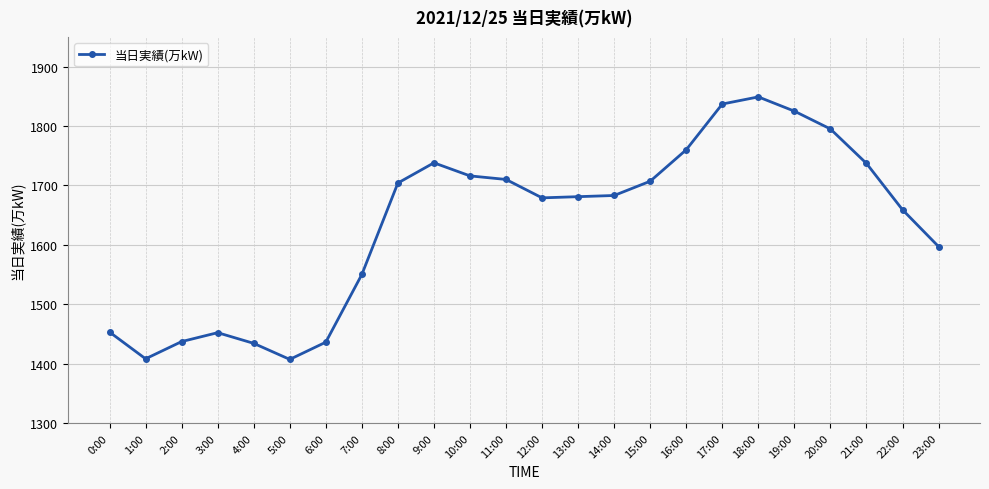

Where is the first local maximum?

3:00